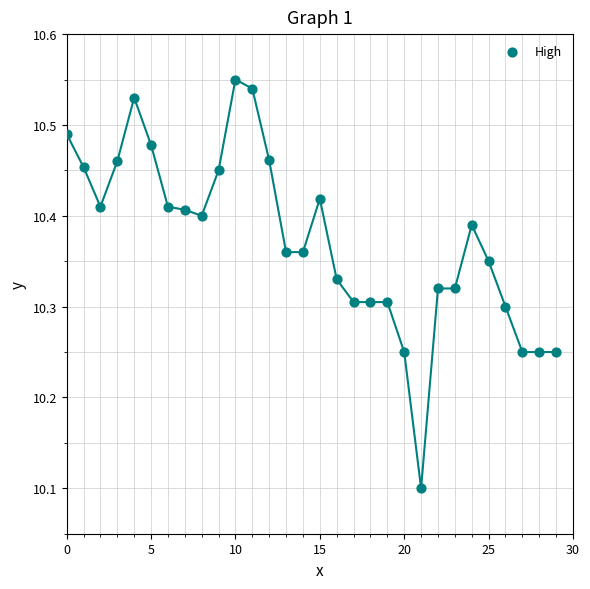

What Y value in the scatter plot is closest to 10?

10.1